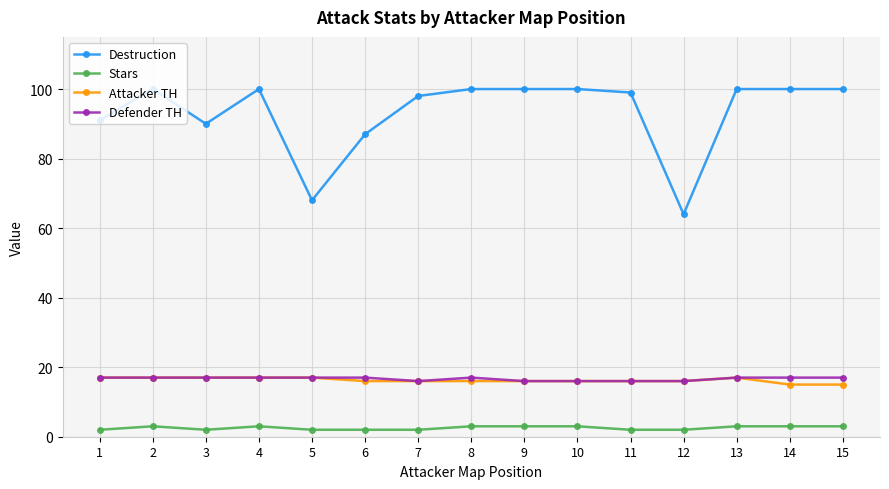

Is it true that Stars equals 3 at 8?

True